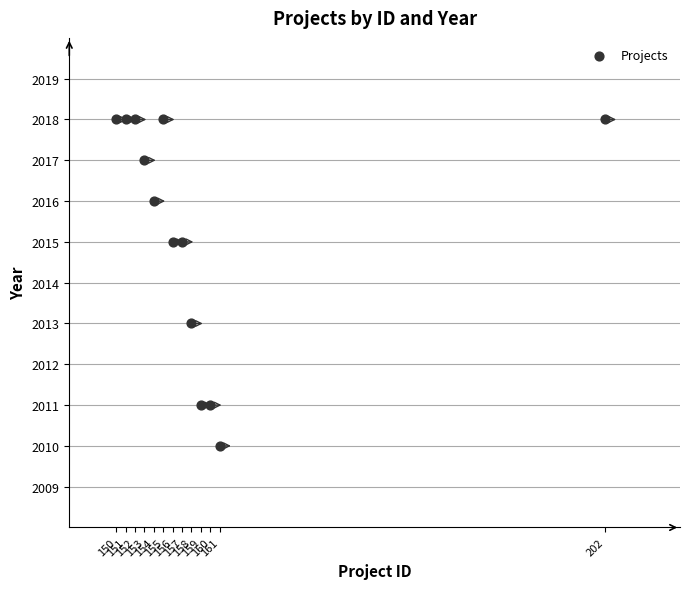

What is the range of X values (max minus min)?

52